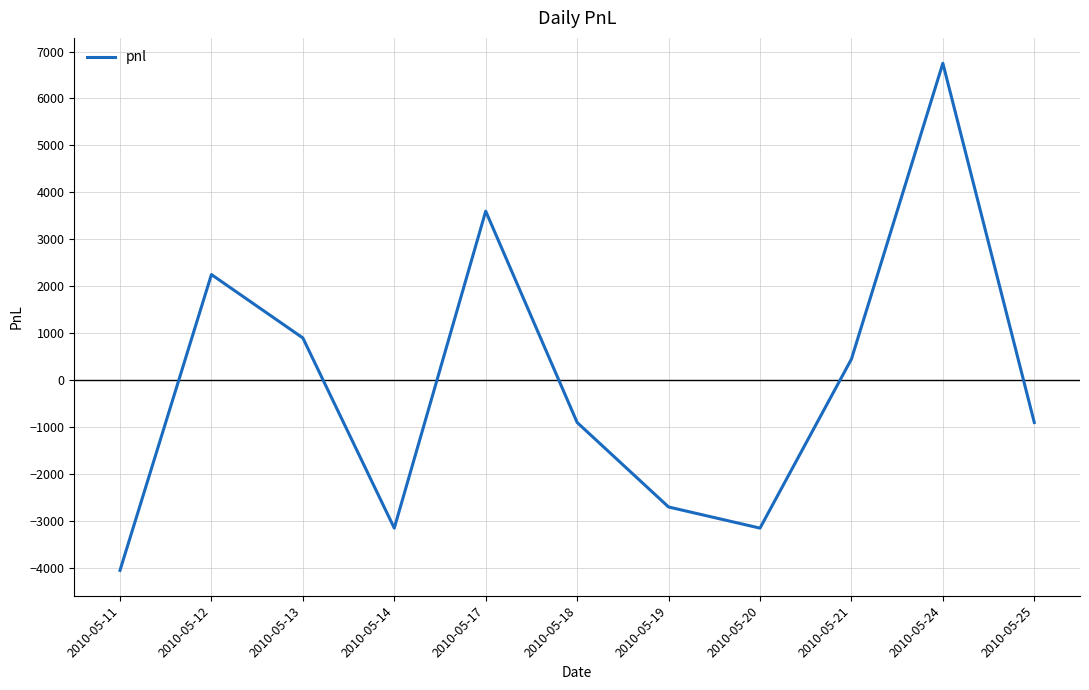

How many interior local valleys (lower than both neighbors) does the data have?

2